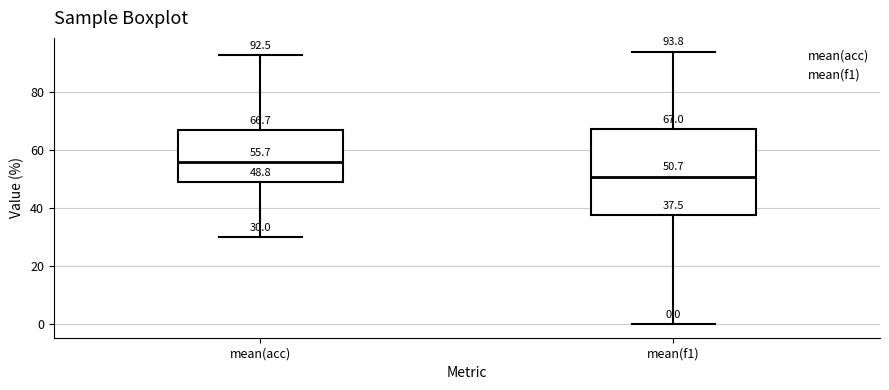

Which box's median line is the highest?

mean(acc)